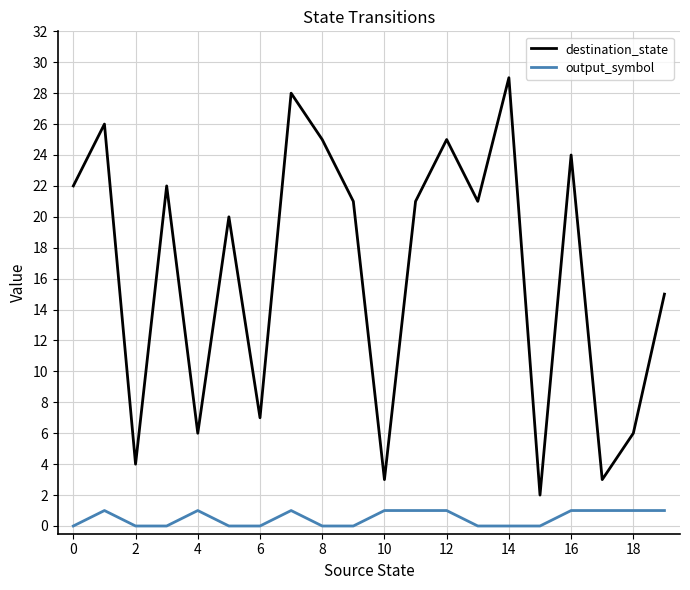

Reading left to right, extract all data points from this chart.

destination_state: 22	26	4	22	6	20	7	28	25	21	3	21	25	21	29	2	24	3	6	15
output_symbol: 0	1	0	0	1	0	0	1	0	0	1	1	1	0	0	0	1	1	1	1